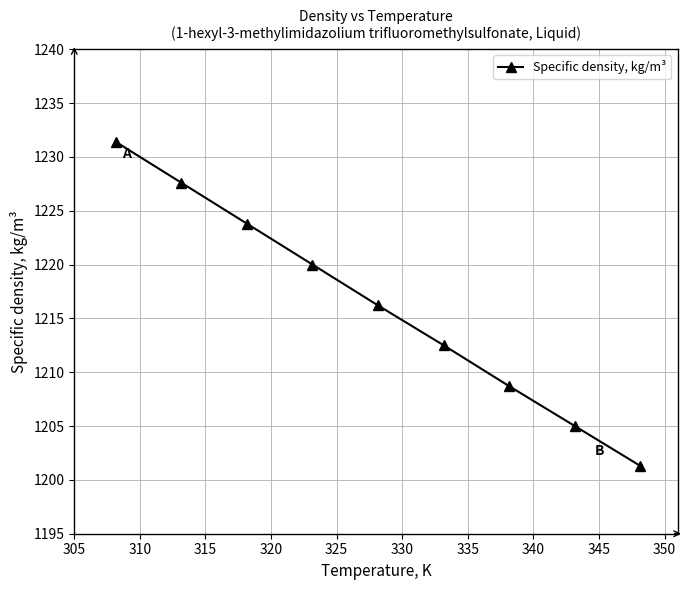

How many lines are shown in the chart?

1